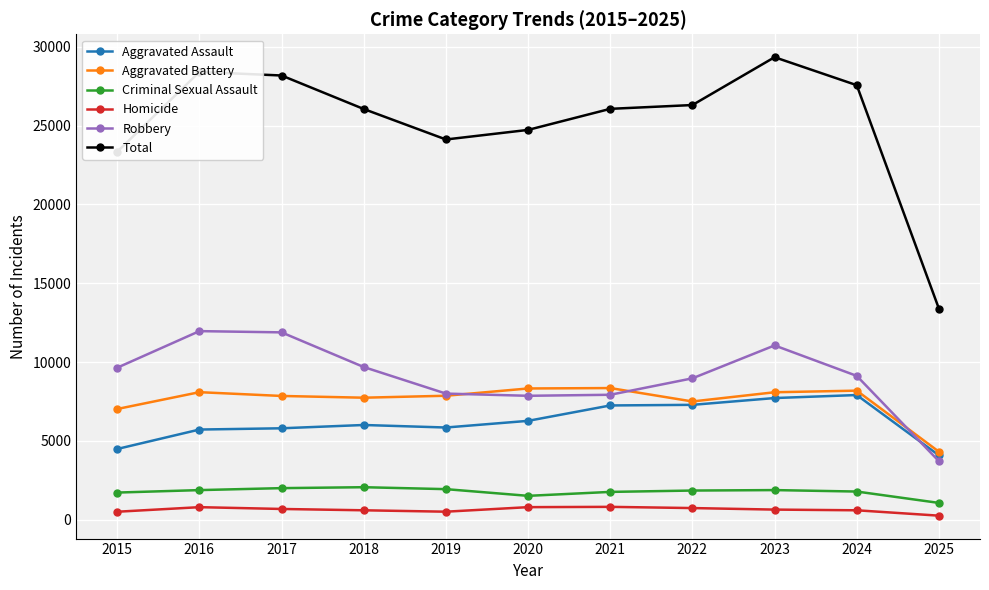

True or false: Homicide and Criminal Sexual Assault cross at least once.

False